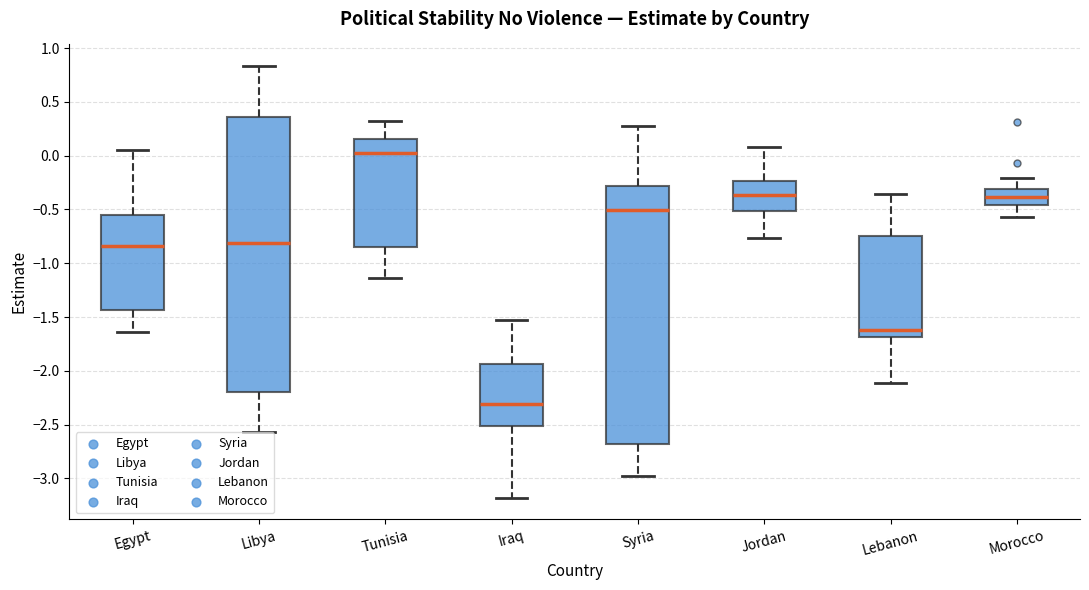

Where does the upper whisker of the box for Lebanon end on the y-axis? The values are not printed on the chart, so give them approximately, as read against the axis.

-0.35